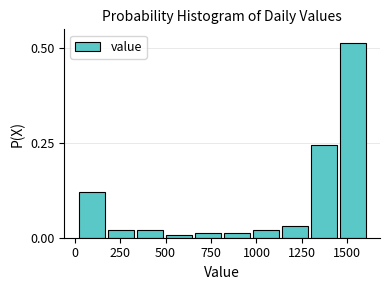

Around what value on the x-axis is the tallest bar? Give the approximate position of its centre, as read against the axis.

1550